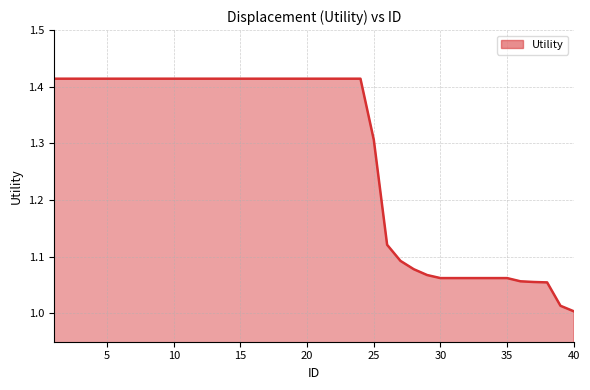

What is the difference between the maximum and minimum values?

0.4